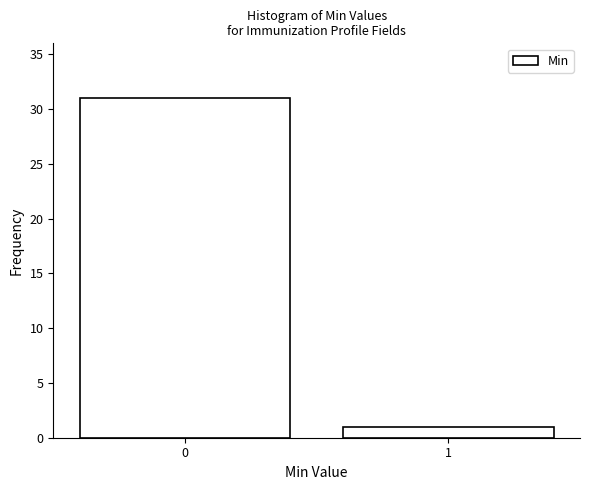

Reading right to left, what are all the values shown in this chart?

1	31